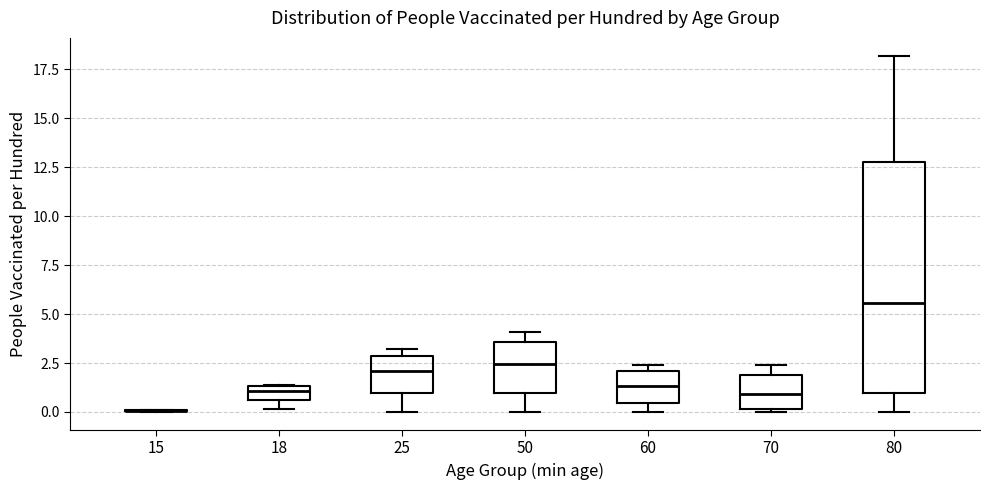

Where does the median line of the box at x = 70 sit on the y-axis? The values are not printed on the chart, so give them approximately, as read against the axis.

1.0